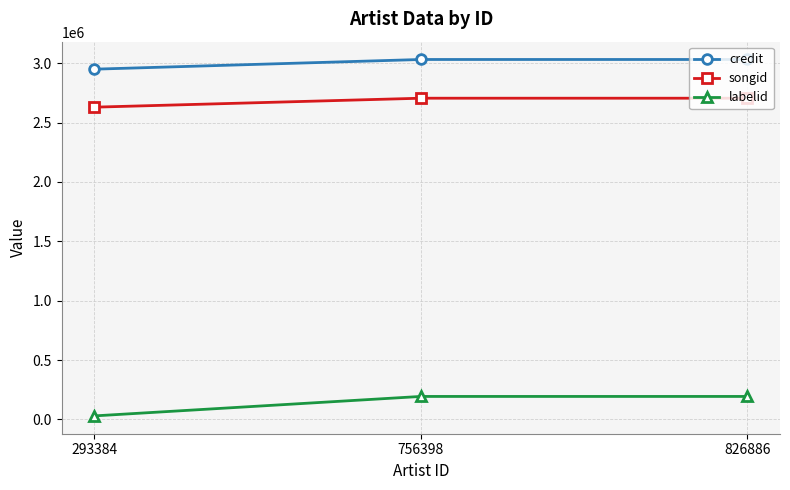

How many lines are shown in the chart?

3